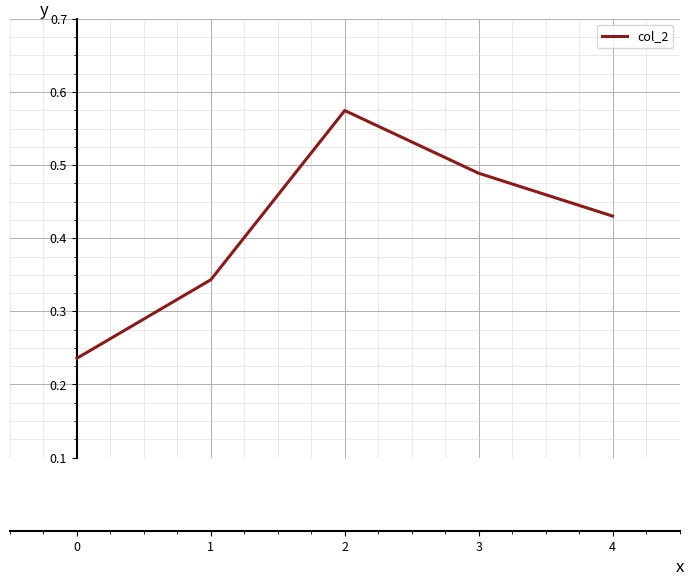

True or false: the data shows 0.7 at 3.

False